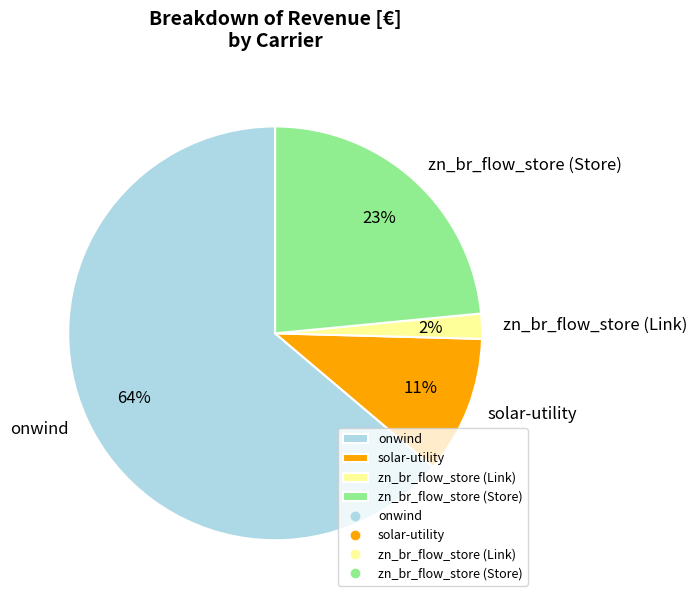

Is it true that onwind is 64% of the pie?

True